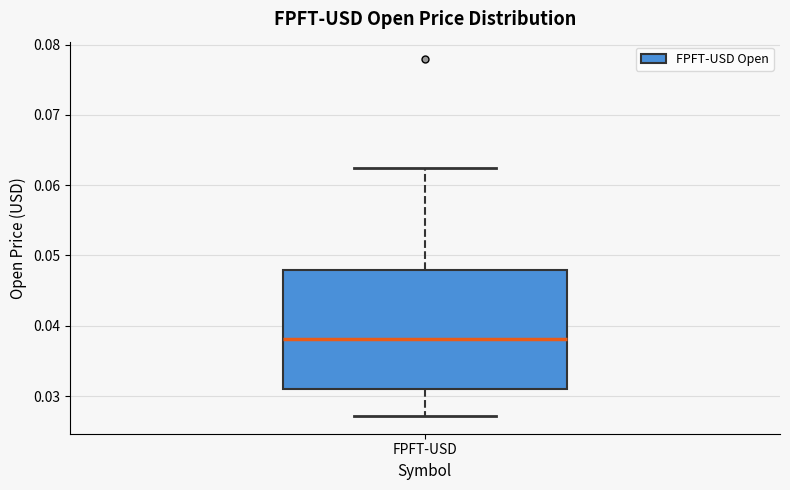

Where does the lower whisker of the box for FPFT-USD end on the y-axis? The values are not printed on the chart, so give them approximately, as read against the axis.

0.027